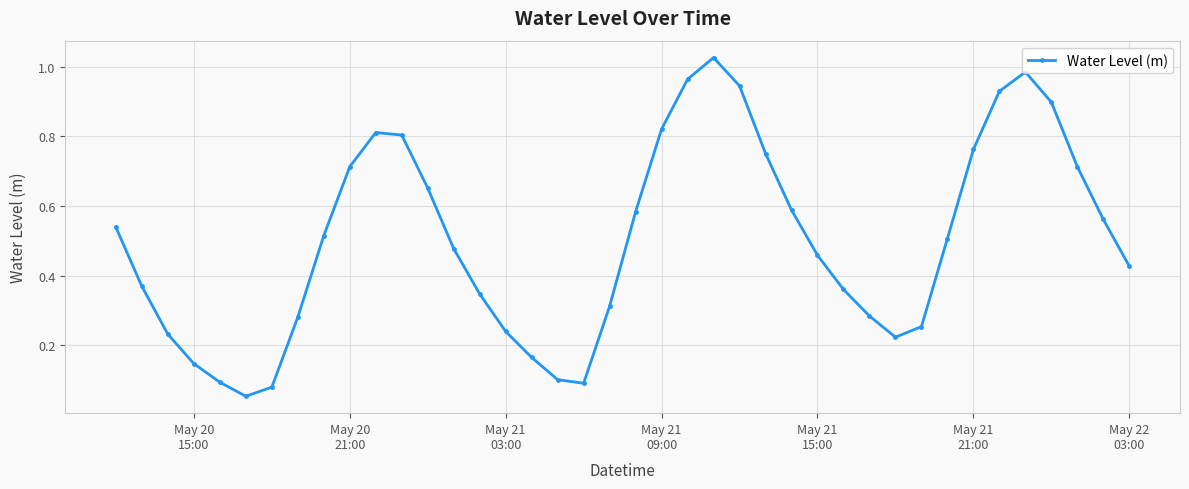

Does the chart display data point markers on the line(s)?

Yes